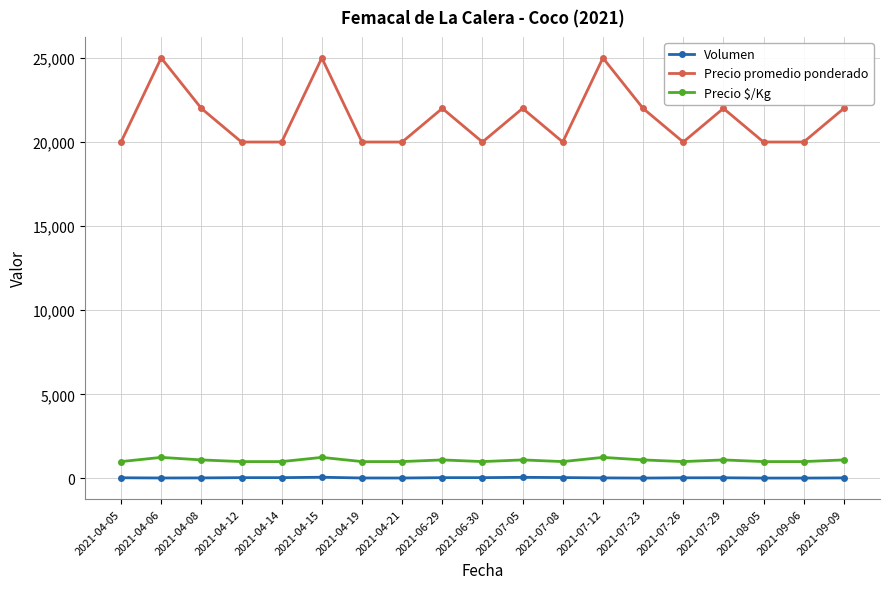

What is the sum of all Precio promedio ponderado values?

407000